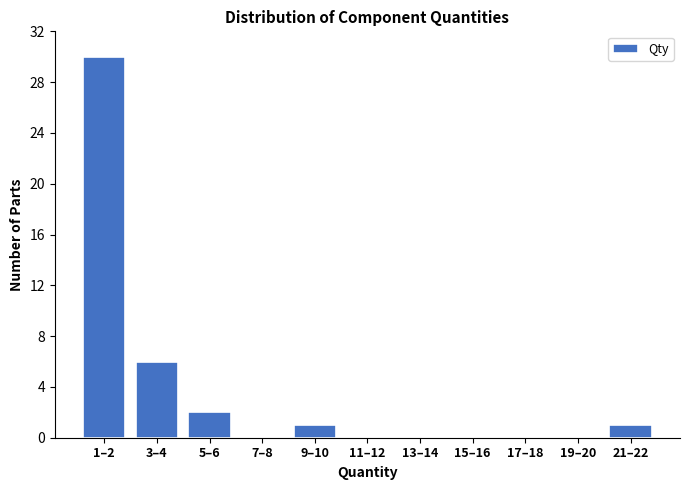

Reading right to left, what are all the values shown in this chart?

21–22=1	19–20=0	17–18=0	15–16=0	13–14=0	11–12=0	9–10=1	7–8=0	5–6=2	3–4=6	1–2=30